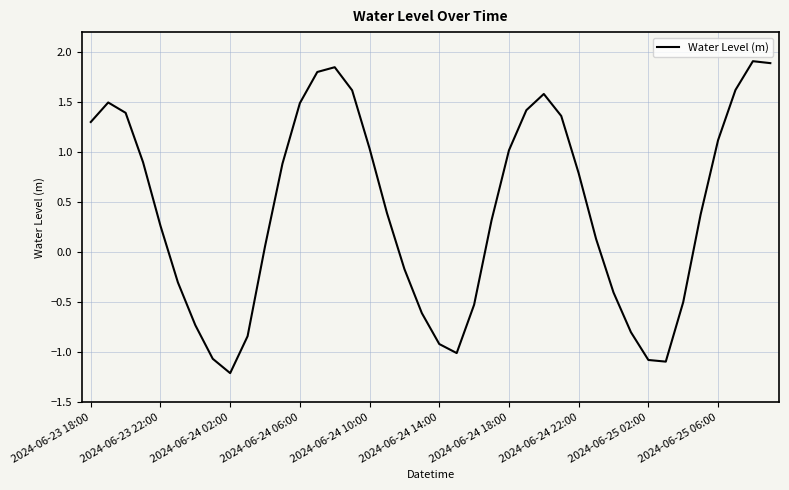

Is this an area chart (filled region under the line)?

No